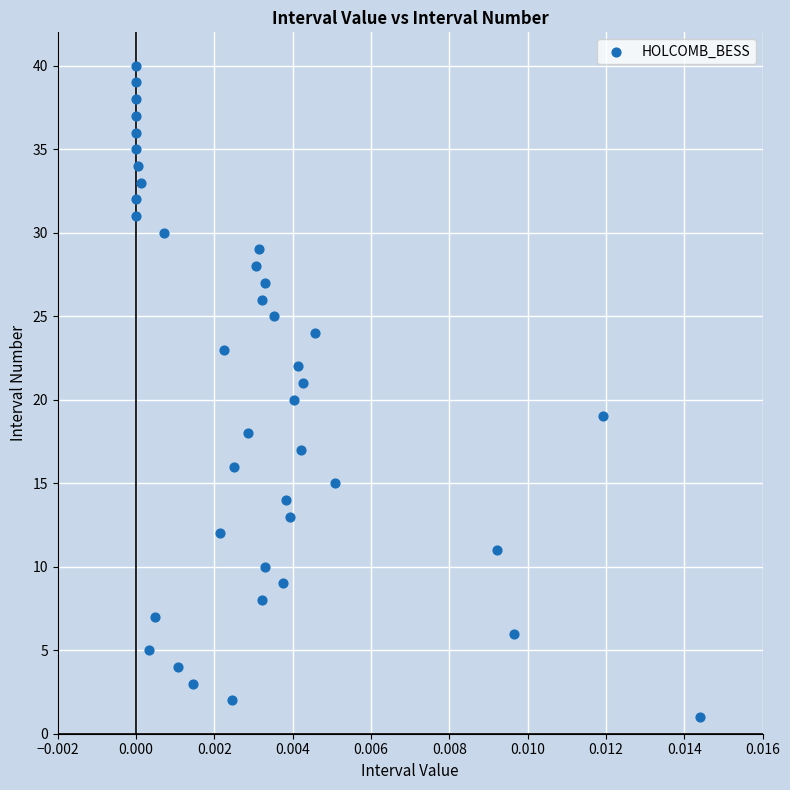

What is the range of Y values (max minus min)?

39